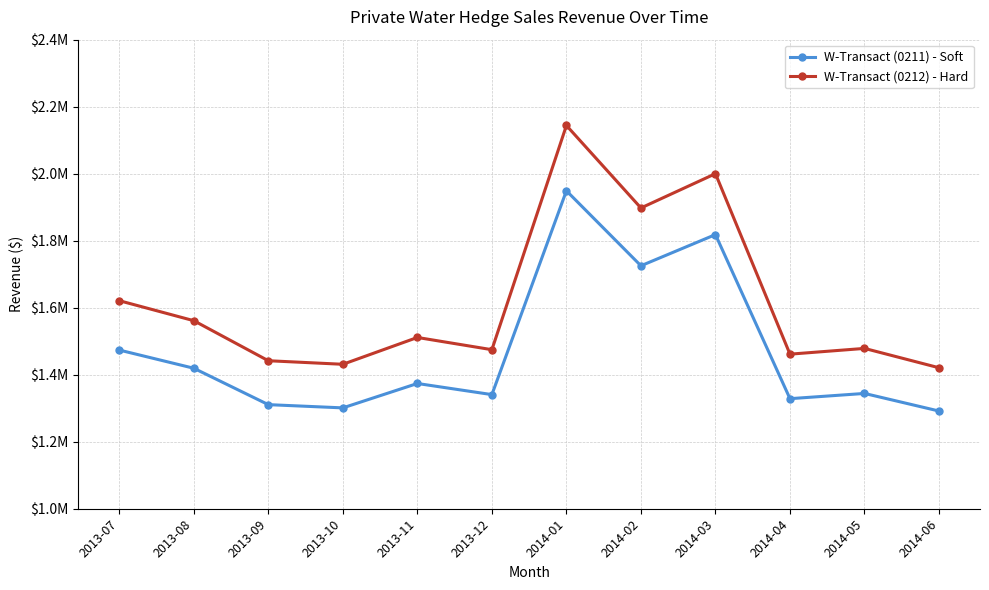

Does the chart have visible grid lines?

Yes